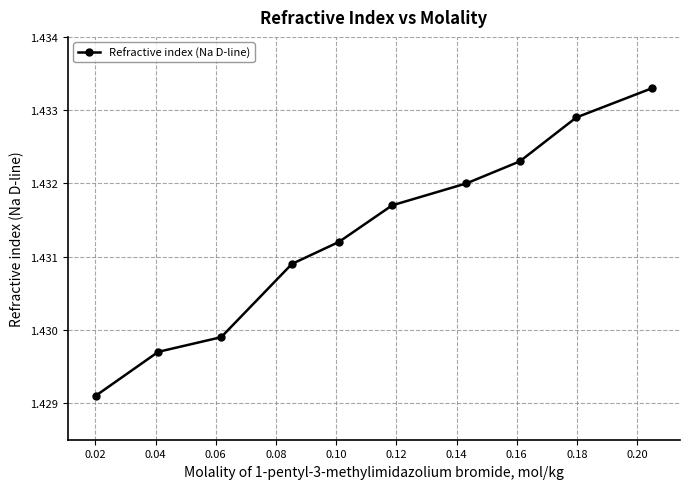

True or false: there are more than 1 points higher than both neighbors.

False